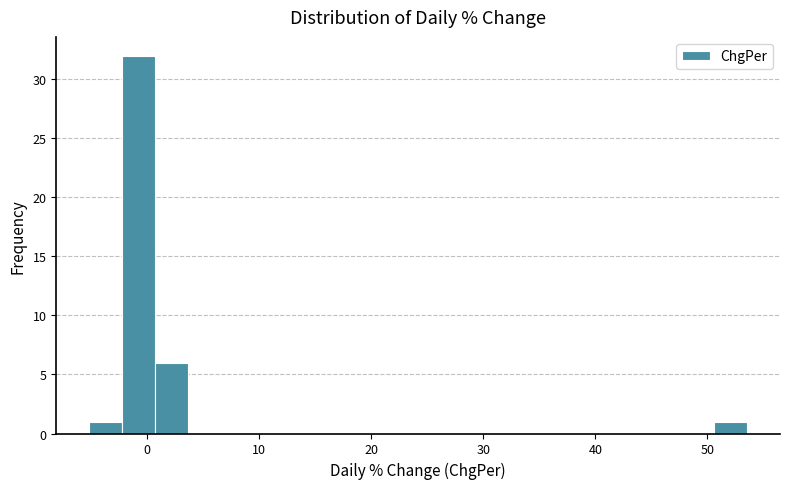

Around what value on the x-axis is the tallest bar? Give the approximate position of its centre, as read against the axis.

-1